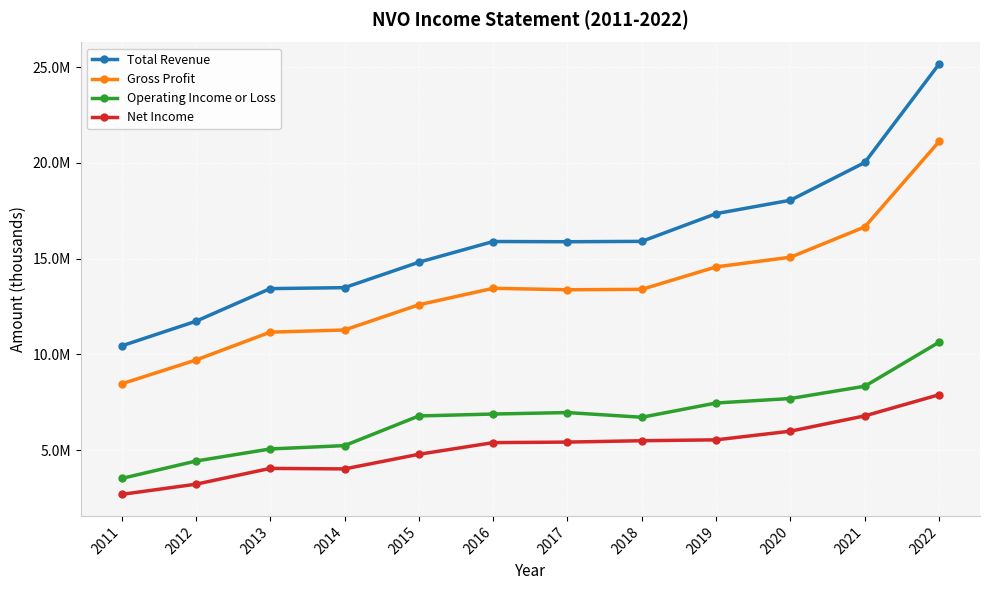

Is this an area chart (filled region under the line)?

No